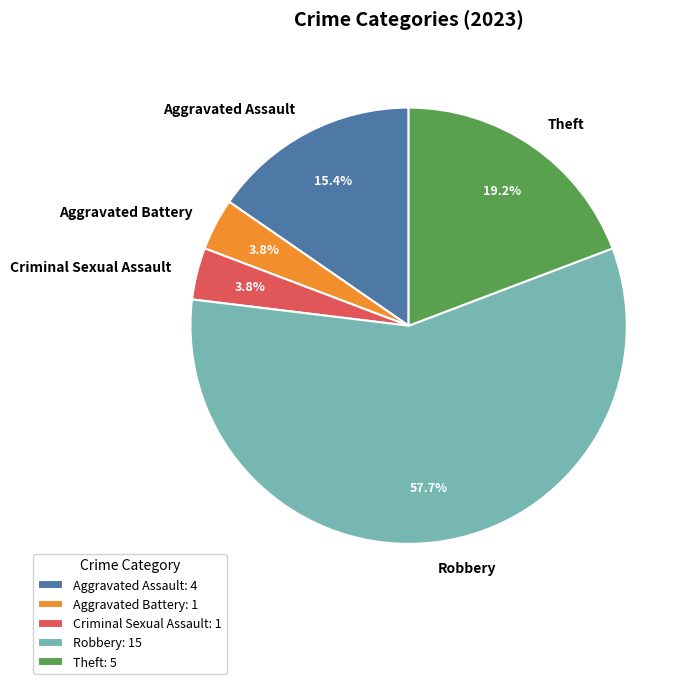

How much of the chart is everything except Aggravated Battery?

96.2%